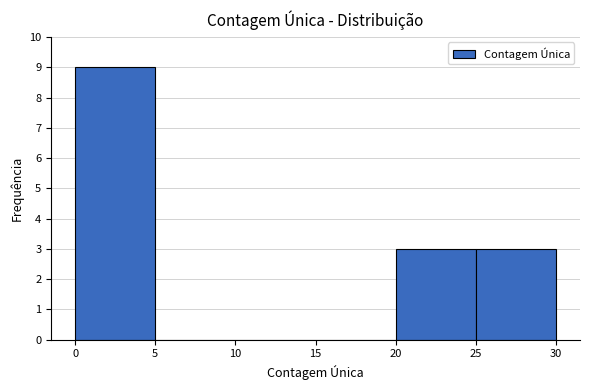

How tall is the bar that spans 0 to 5 on the x-axis? The values are not printed on the chart, so give them approximately, as read against the axis.

9